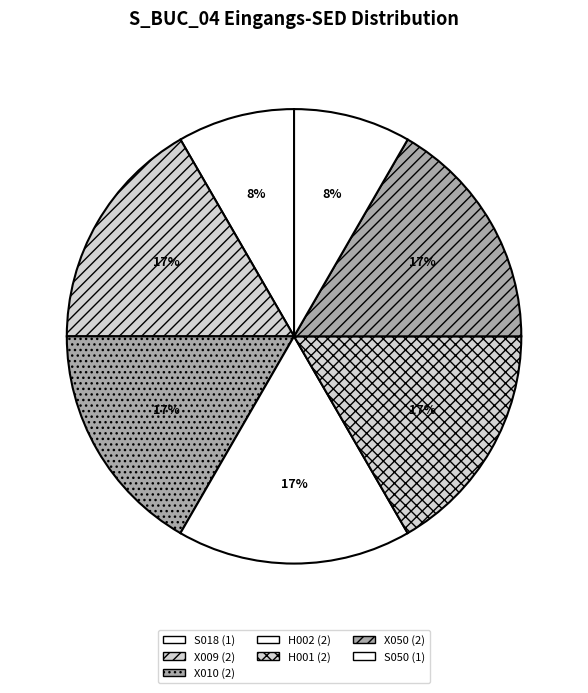

Which slice is the smallest?

S018